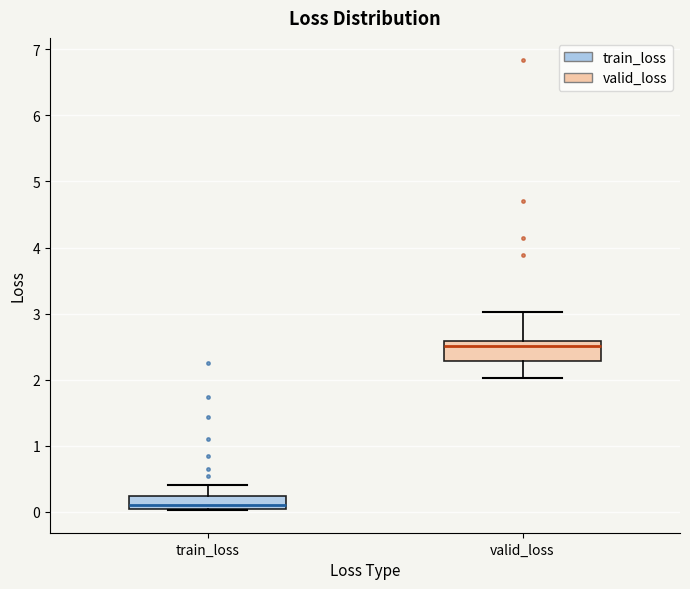

Reading left to right, transcribe this box plot: for each box, give where its median line is, the range the box spans, and where its two whiskers end, as read against the y-axis. The values are not printed on the chart, so give them approximately, as read against the axis.

train_loss: median 0.1, box 0.0 to 0.2, whiskers 0.0 to 0.4
valid_loss: median 2.5, box 2.3 to 2.6, whiskers 2.0 to 3.0